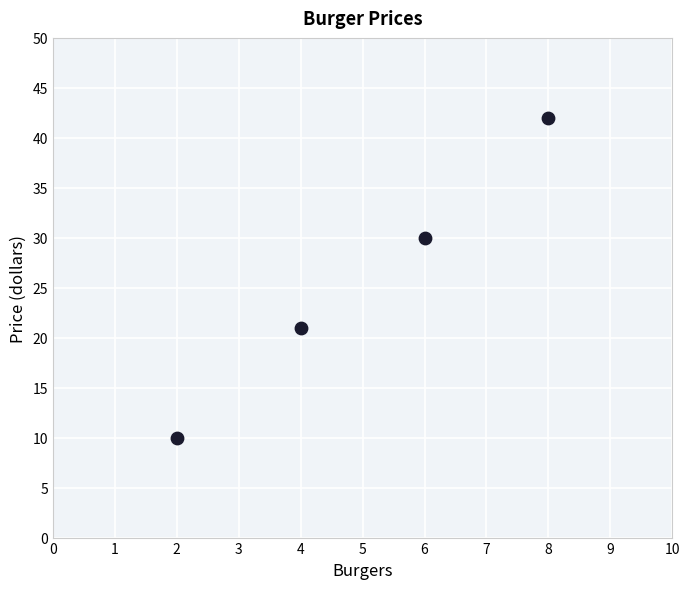

What is the average Y value?

26